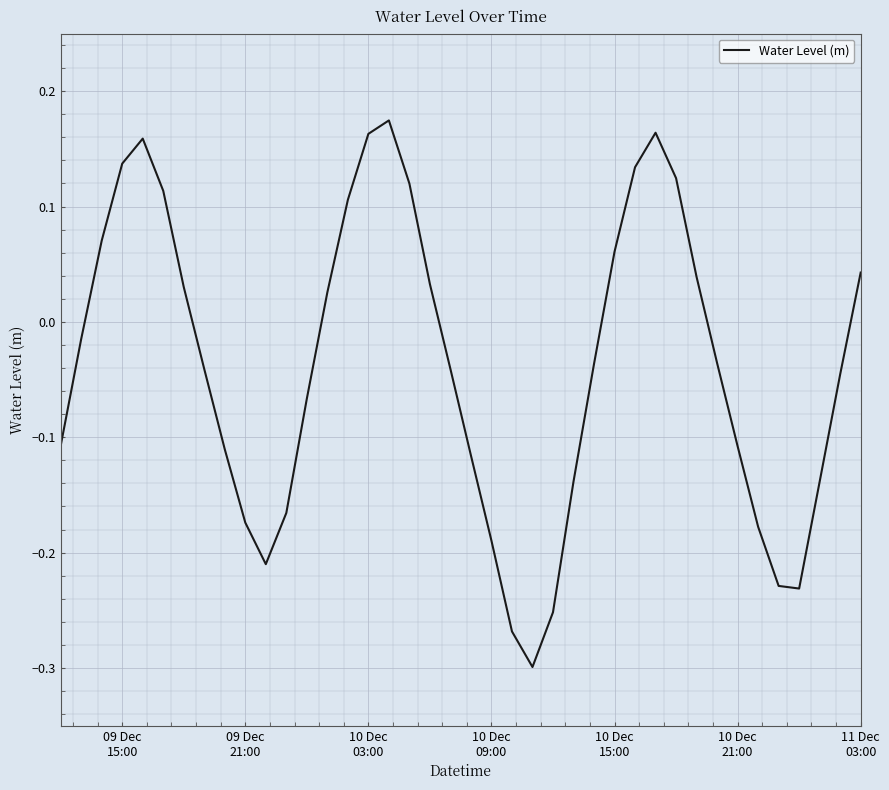

What is the difference between the maximum and minimum values?

0.5